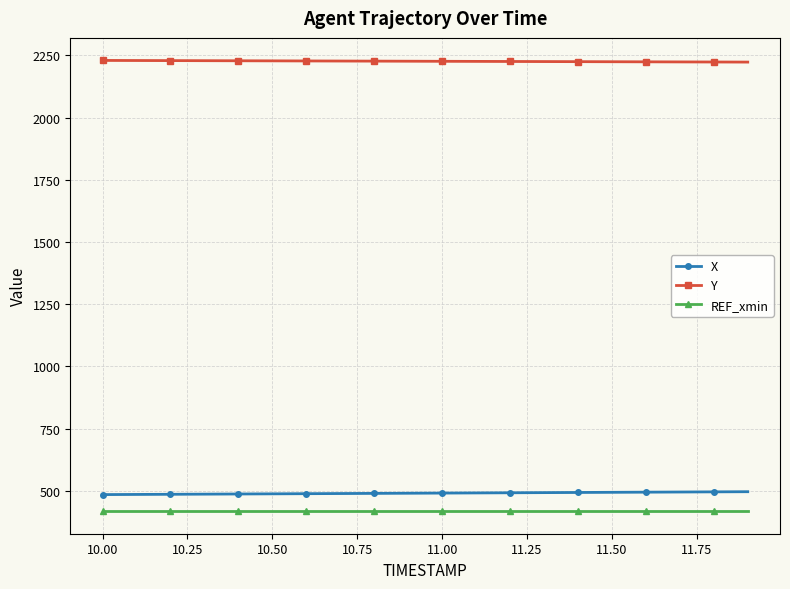

Which series has the largest total across all categories?

Y